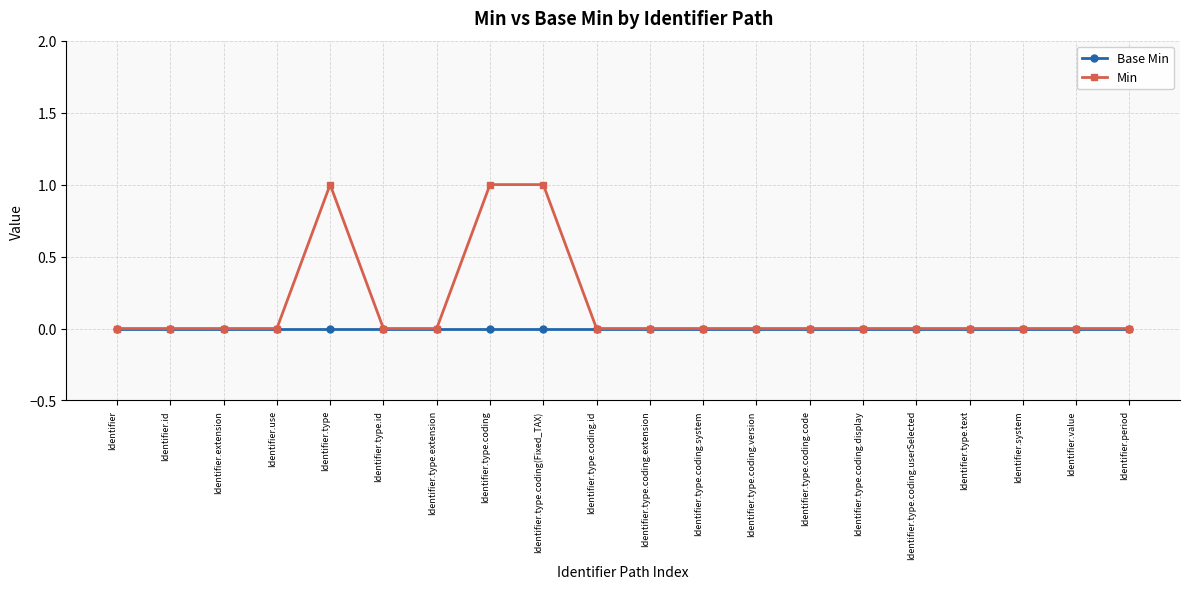

Which series has the largest total across all categories?

Min